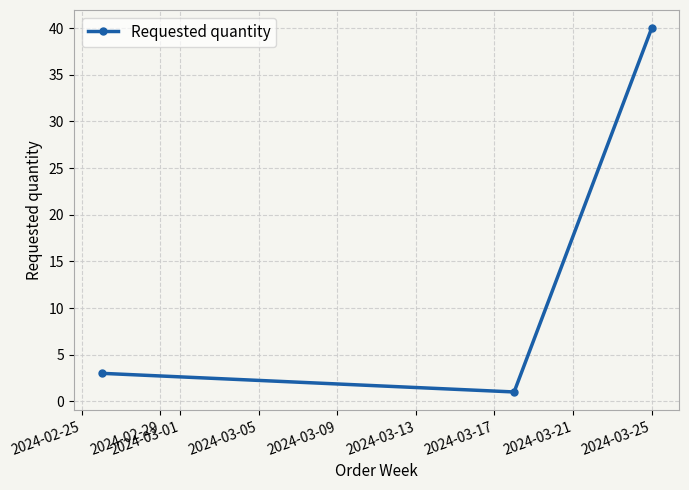

What is the sum of all values?

44